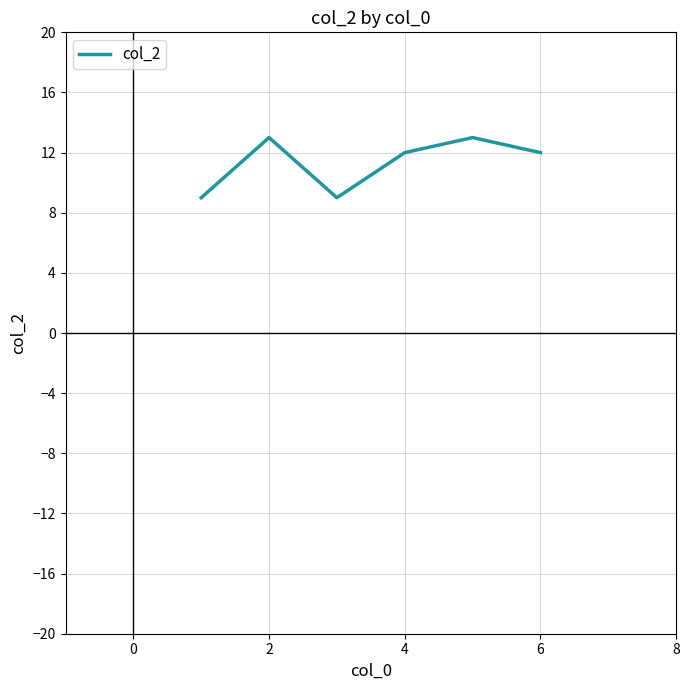

How many distinct data groups are displayed?

1